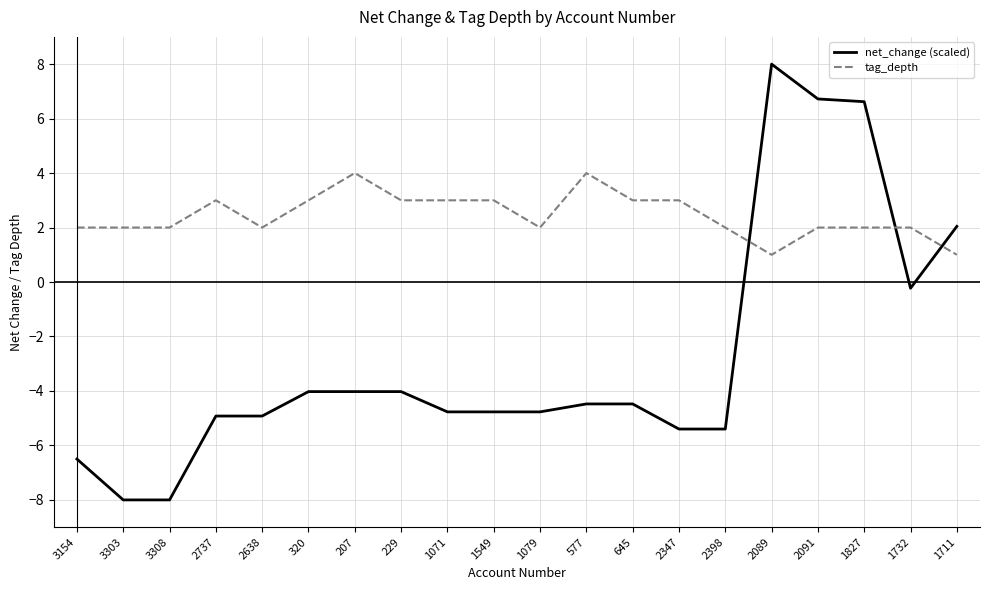

How many lines are shown in the chart?

2